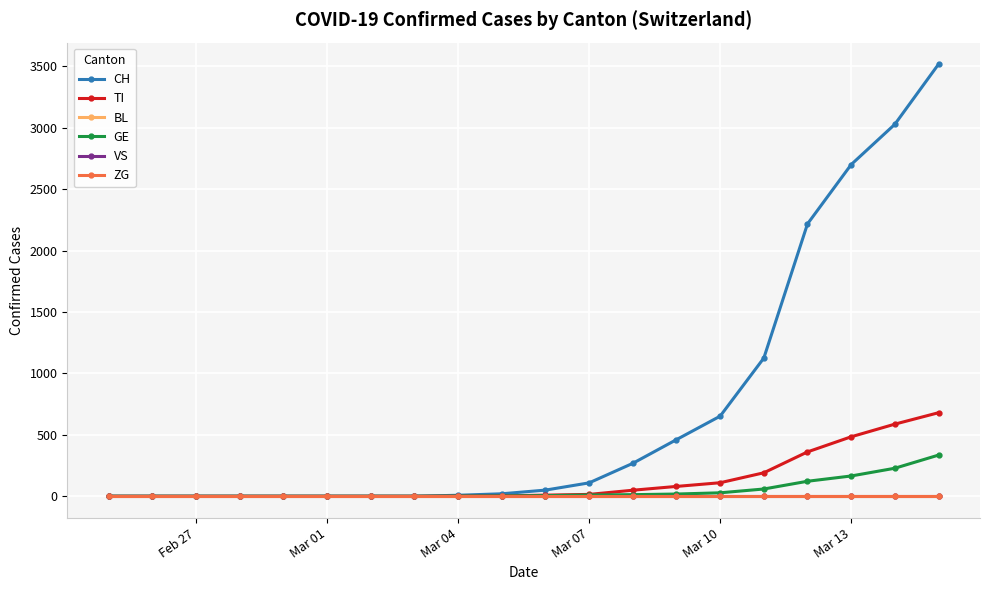

What is the difference between the maximum and minimum values in the CH series?

3517